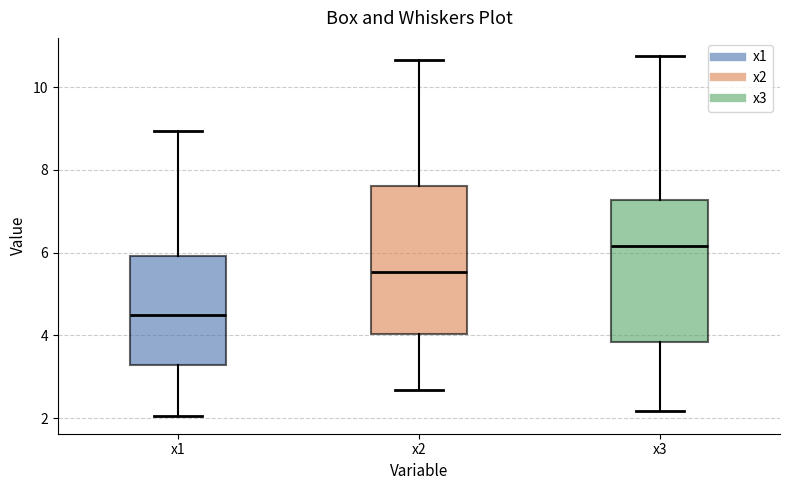

Reading left to right, transcribe this box plot: for each box, give where its median line is, the range the box spans, and where its two whiskers end, as read against the y-axis. The values are not printed on the chart, so give them approximately, as read against the axis.

x1: median 4.6, box 3.2 to 6.0, whiskers 2.0 to 9.0
x2: median 5.6, box 4.0 to 7.6, whiskers 2.6 to 10.6
x3: median 6.2, box 3.8 to 7.2, whiskers 2.2 to 10.8